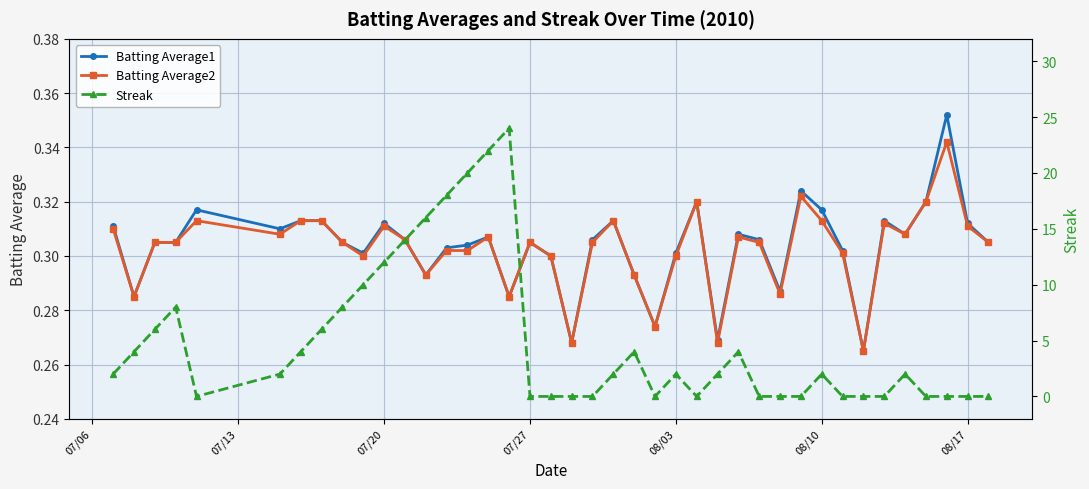

How many interior local valleys does the Batting Average1 series have?

11